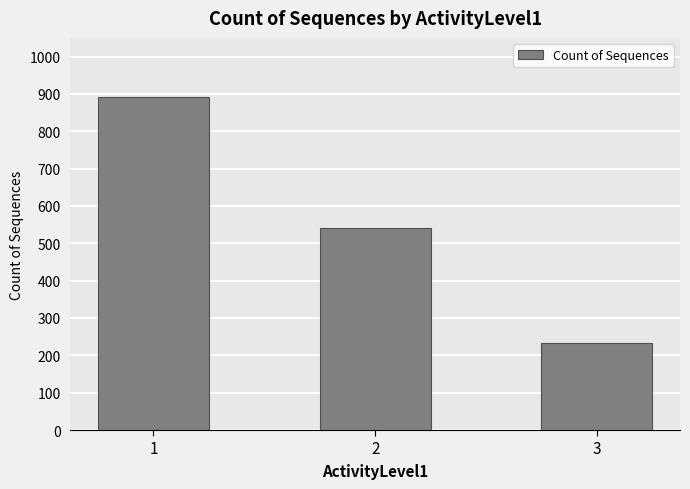

Rank the categories by value from lowest to highest.

3, 2, 1